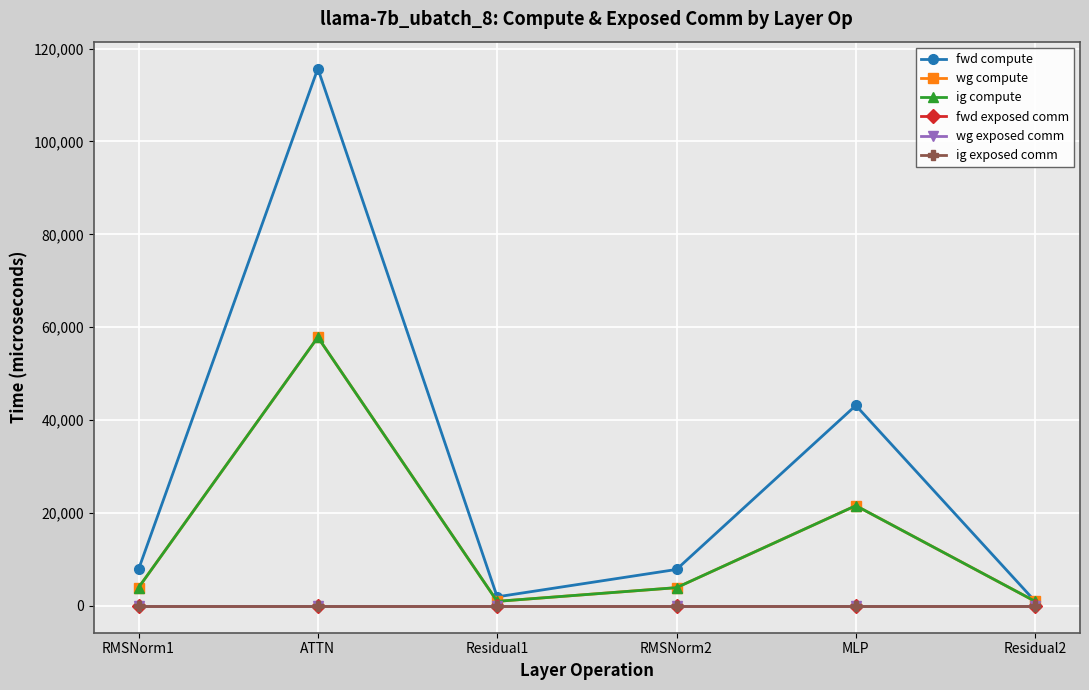

What are all the series names shown in the legend?

fwd compute, wg compute, ig compute, fwd exposed comm, wg exposed comm, ig exposed comm